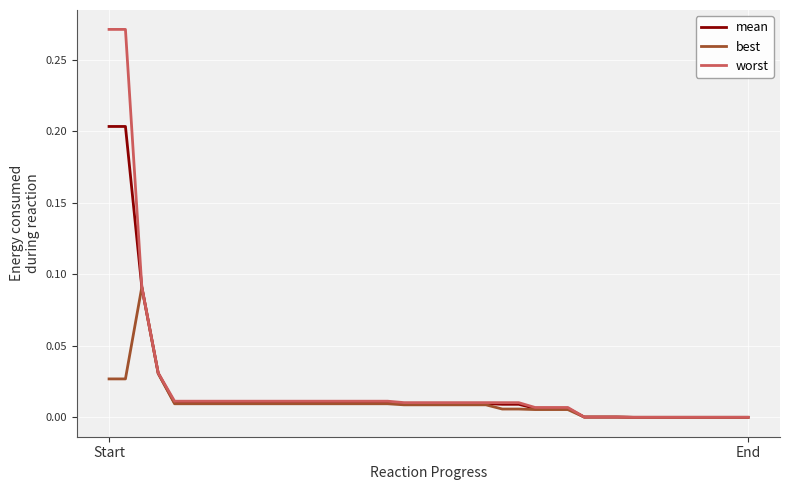

Rank the series by their average value, from highest to lowest.

worst, mean, best